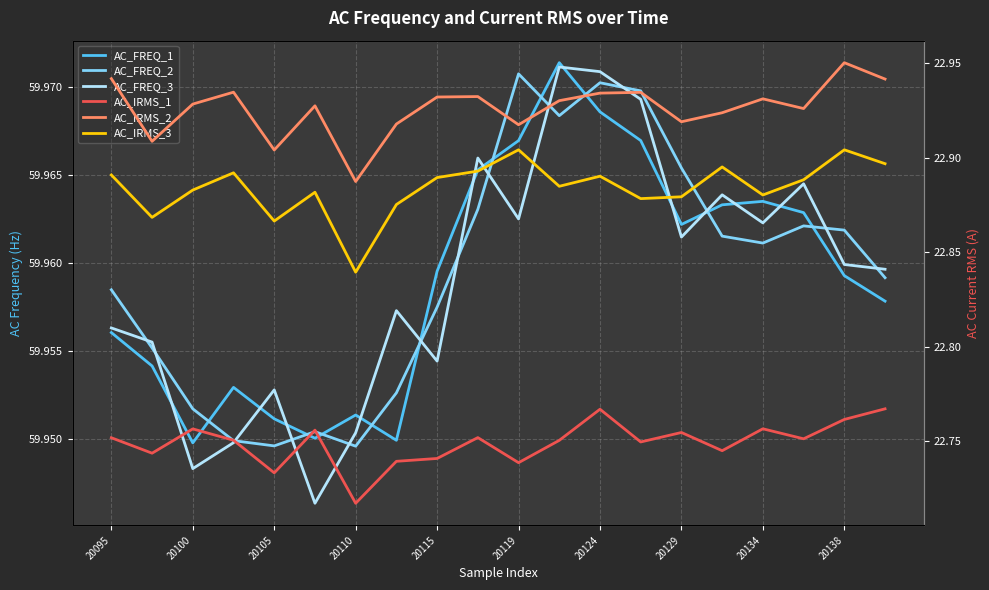

Rank the series at 20134 from highest to lowest value.

AC_FREQ_1, AC_FREQ_3, AC_FREQ_2, AC_IRMS_2, AC_IRMS_3, AC_IRMS_1